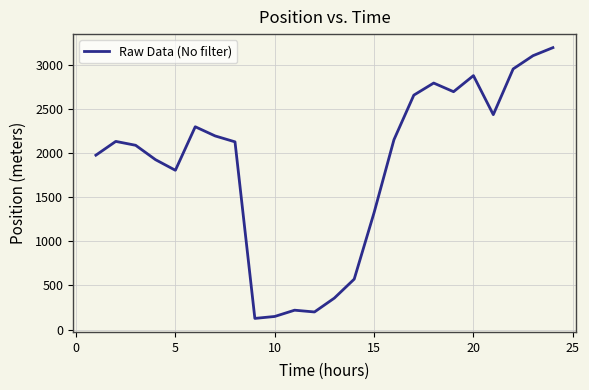

How many series are shown in this chart?

1